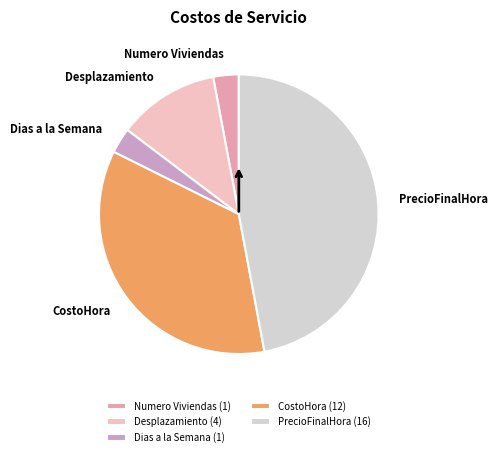

The Desplazamiento slice represents 12% of the pie. True or false?

True